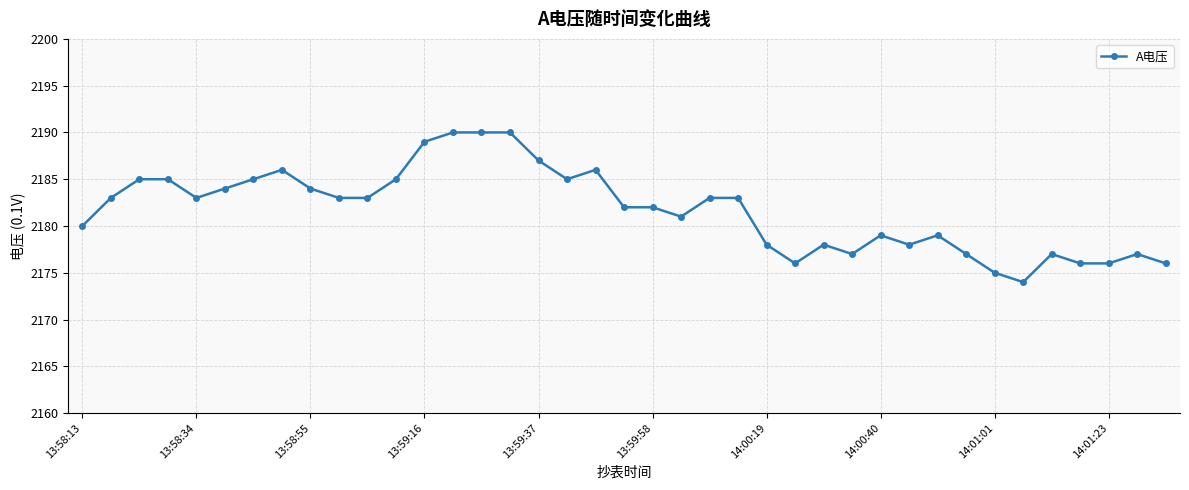

What is the greatest value displayed?

2190